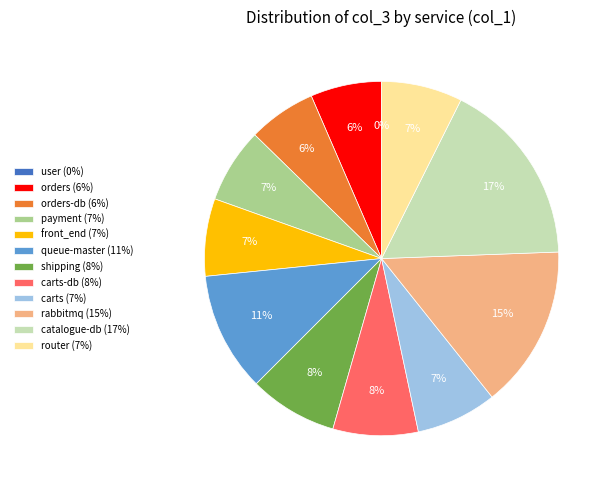

Which category has the biggest portion of the pie?

catalogue-db (17%)